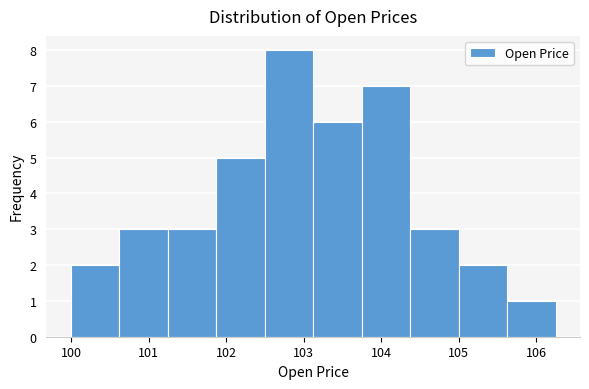

Reading left to right, list every bar in this chart as the range it spans on the x-axis followed by its height. Neither the bar edges nor the heights are printed on the chart, so give them approximately, as read against the axes.

100.0 to 100.6: 2
100.6 to 101.2: 3
101.2 to 101.9: 3
101.9 to 102.5: 5
102.5 to 103.1: 8
103.1 to 103.7: 6
103.7 to 104.4: 7
104.4 to 105.0: 3
105.0 to 105.6: 2
105.6 to 106.3: 1